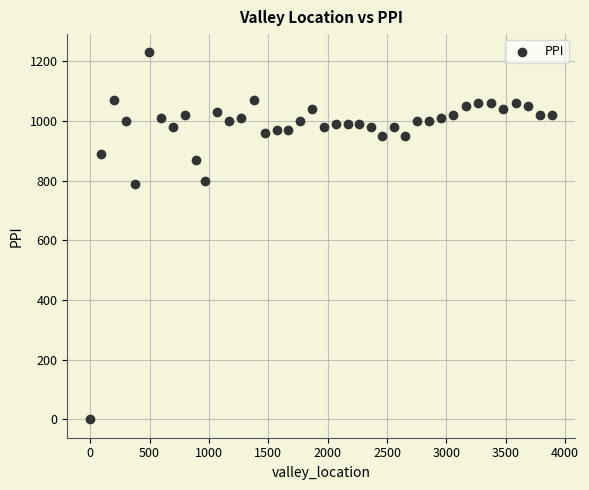

What is the range of Y values (max minus min)?

1230